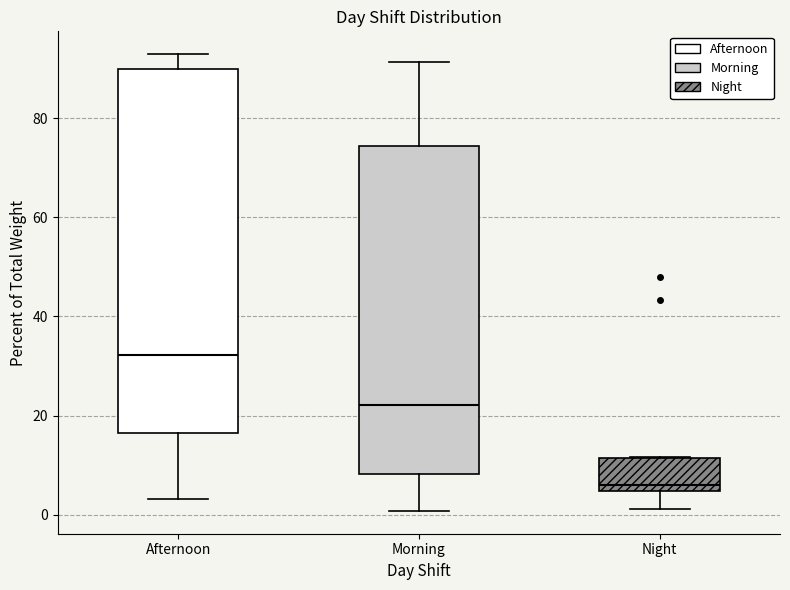

Comparing the boxes themselves (not the whiskers), which one is the tallest?

Afternoon